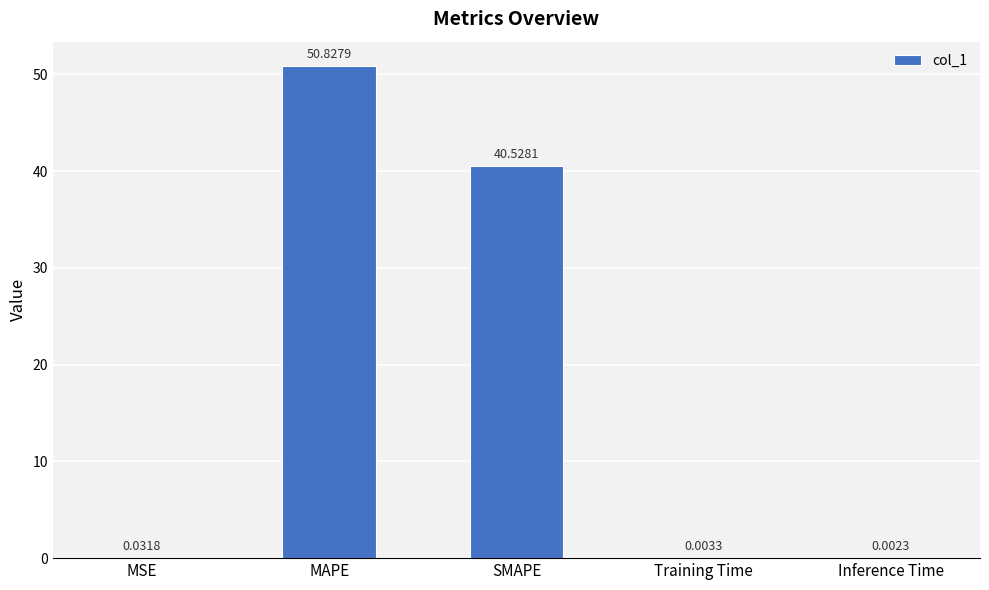

How many data points does each series have?

5